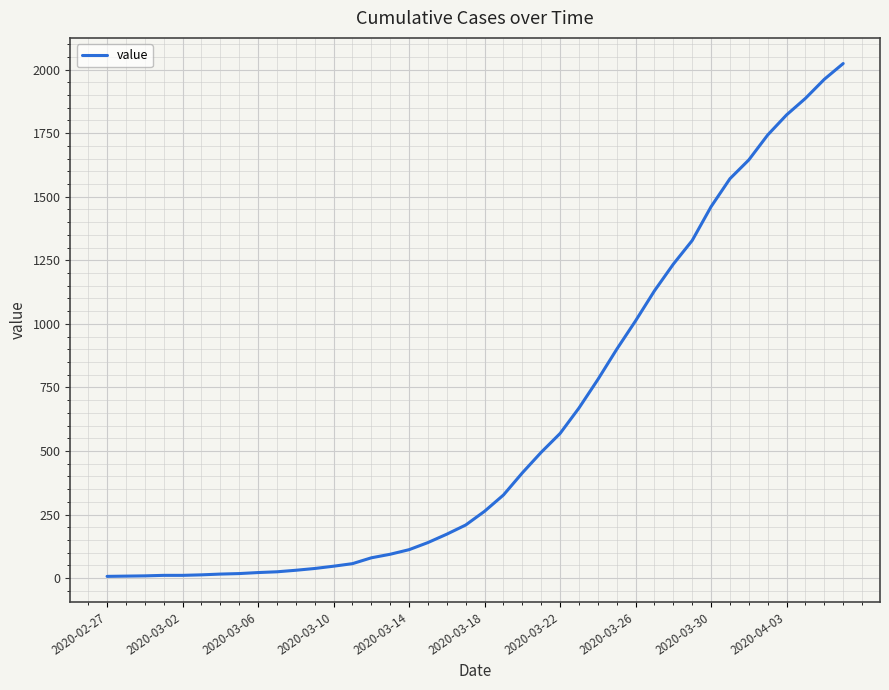

What is the average value?

609